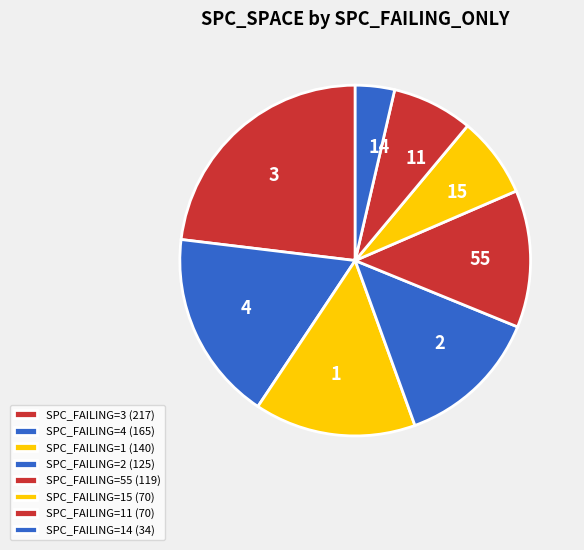

Count the number of slices in the pie.

8